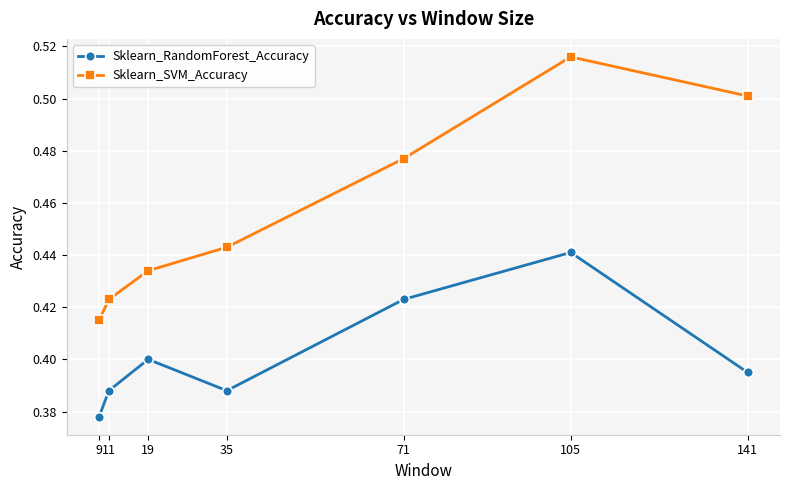

In Sklearn_RandomForest_Accuracy, how many points are higher than both neighbors (excluding endpoints)?

2